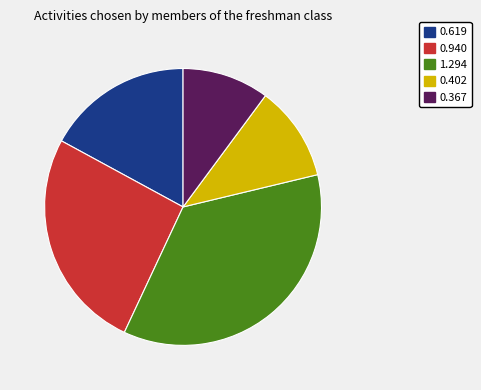

Is there a majority slice in this chart?

No